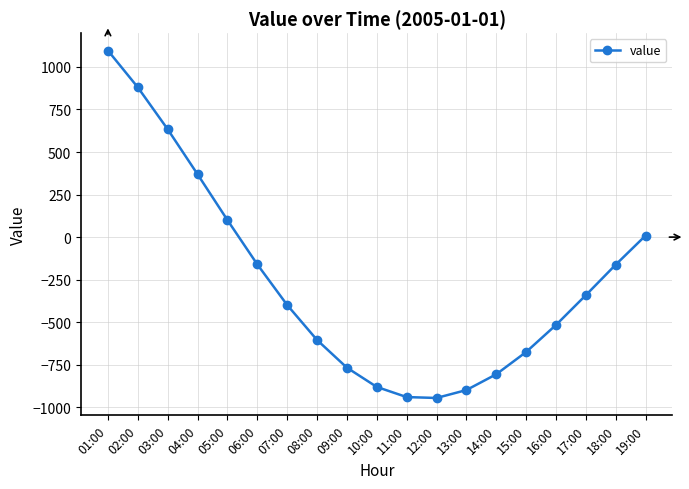

How many points are lower than both their immediate neighbors (excluding endpoints)?

1